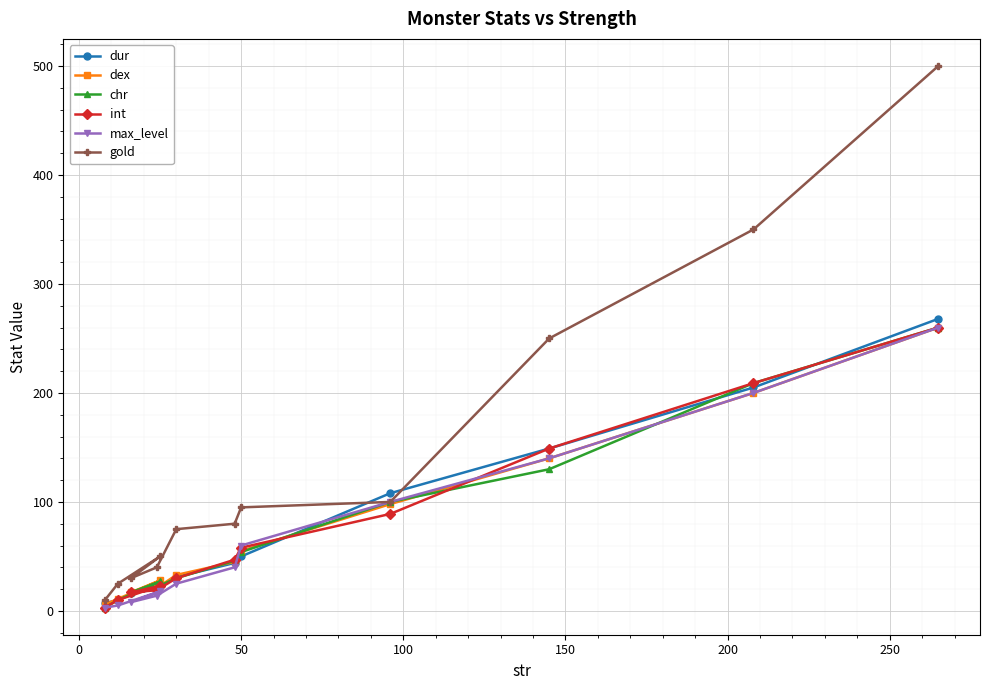

Which series has the widest spread of values?

gold